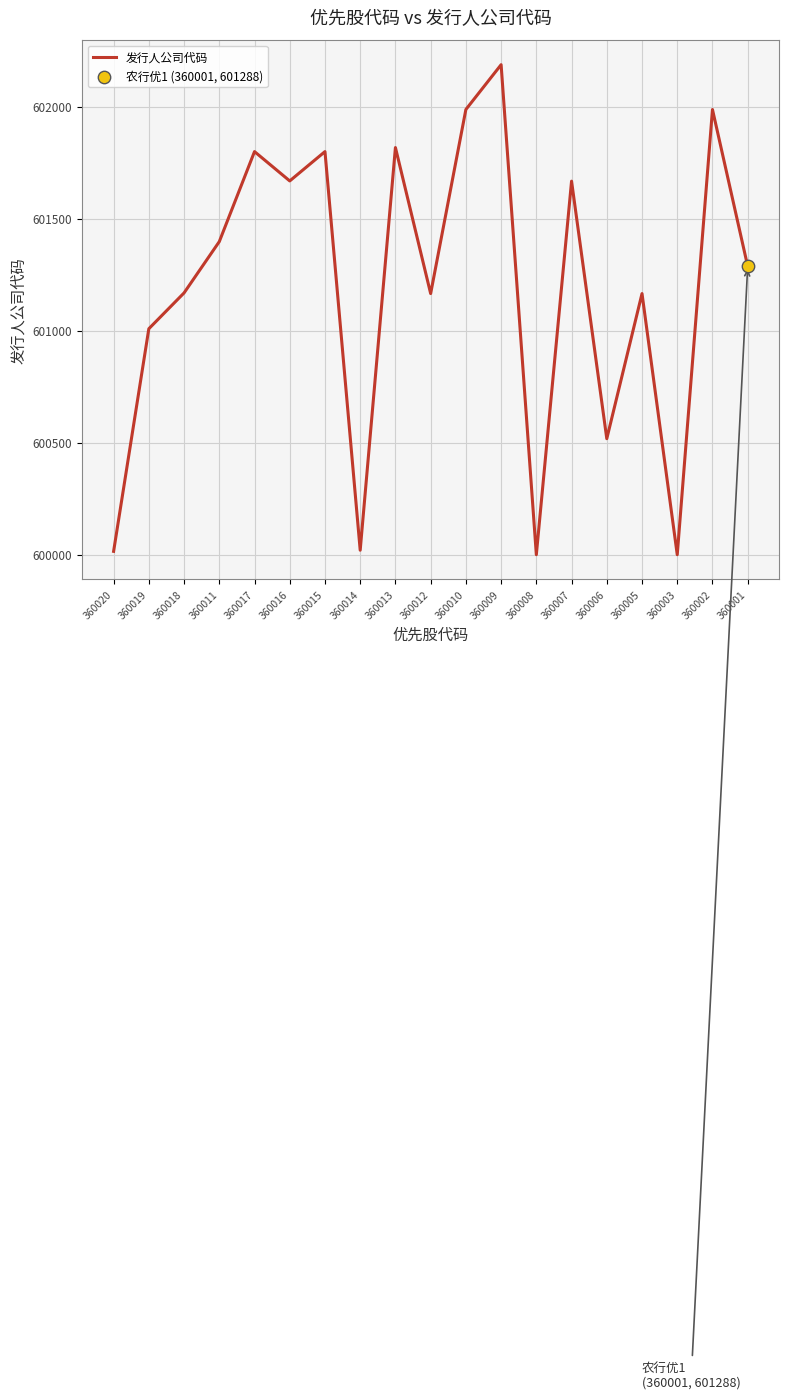

Approximately how many times larger is the value at 360018 compared to 360006?

1.0